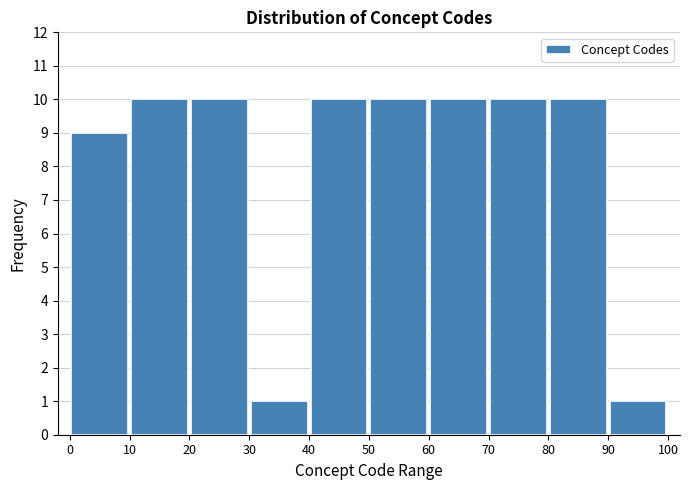

Reading left to right, transcribe this chart: for each bar, give the range it covers on the x-axis and its height. The values are not printed on the chart, so give them approximately, as read against the axis.

0 to 10: 9
10 to 20: 10
20 to 30: 10
30 to 40: 1
40 to 50: 10
50 to 60: 10
60 to 70: 10
70 to 80: 10
80 to 90: 10
90 to 100: 1